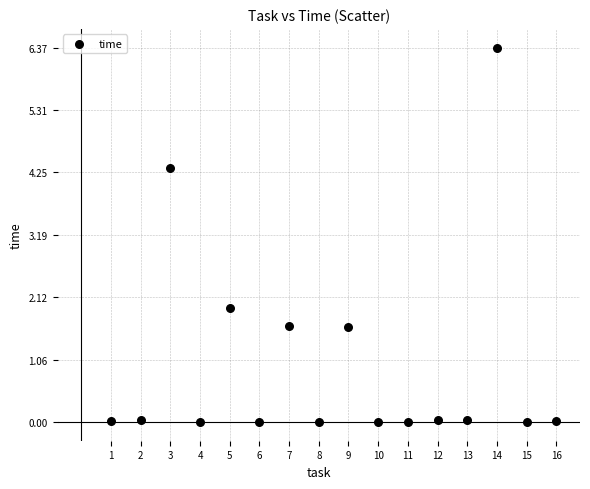

What is the range of X values (max minus min)?

15.0